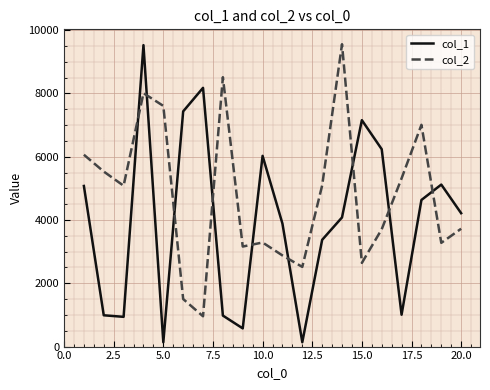

How many lines are shown in the chart?

2